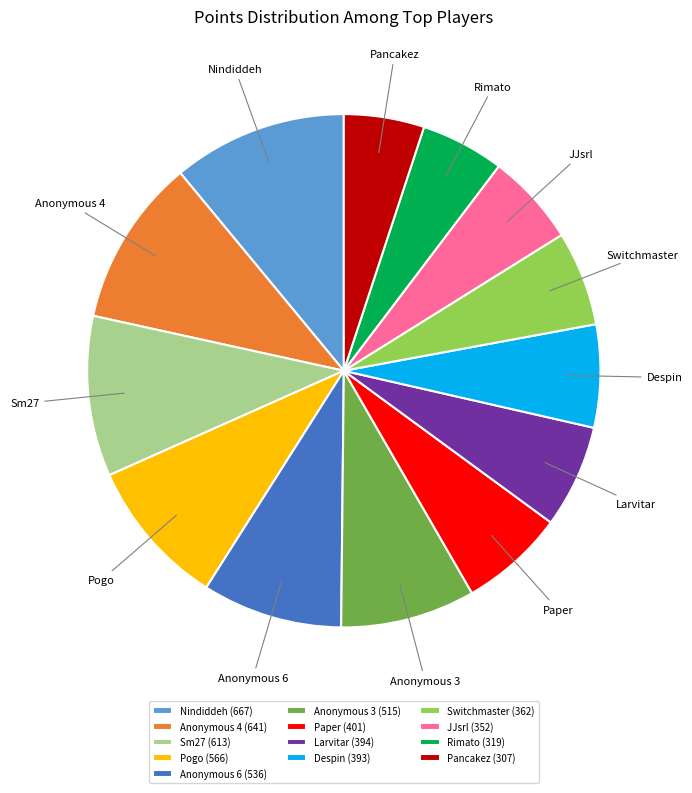

True or false: Sm27 accounts for 10% of the total.

True